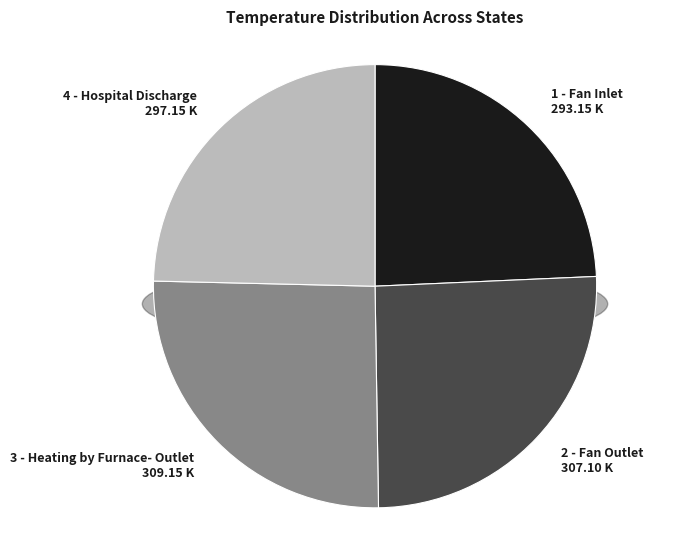

Count the number of slices in the pie.

4